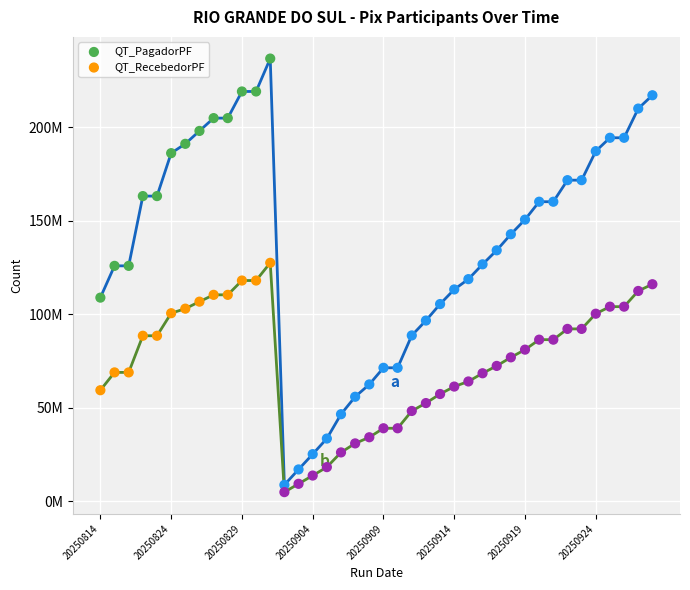

Which series has the largest Y range (max minus min)?

QT_PagadorPF